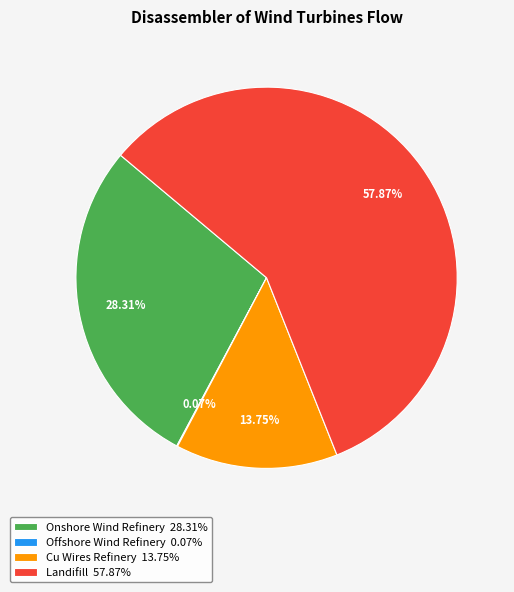

Which has a higher value, Cu Wires Refinery 13.75% or Onshore Wind Refinery 28.31%?

Onshore Wind Refinery 28.31%